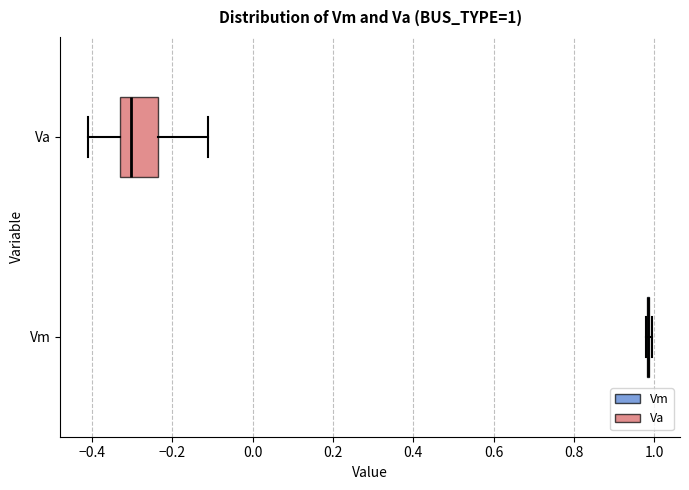

Which box is the widest, from its left edge to its right edge?

Va